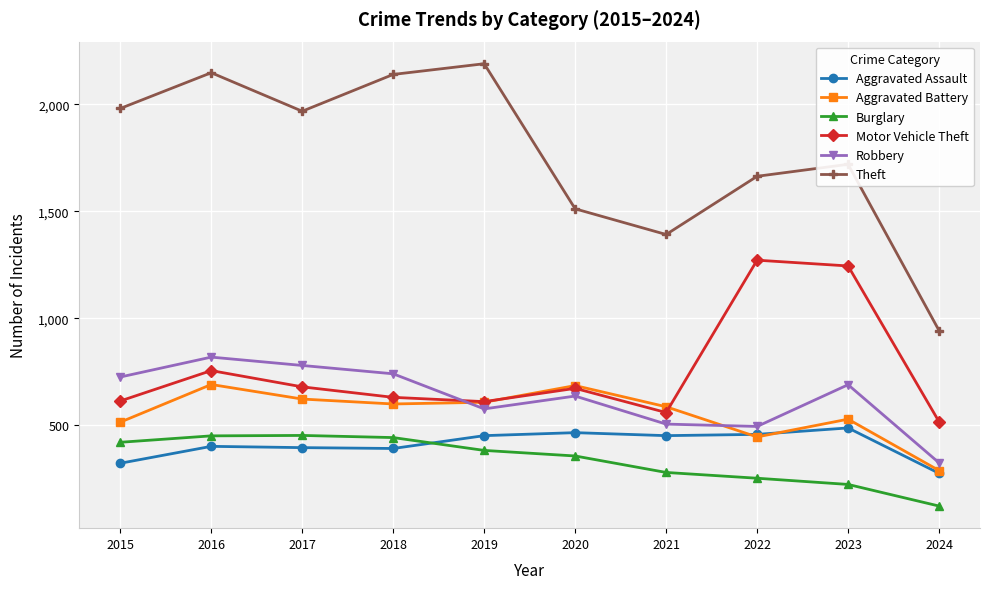

At which category is the sum across all series the highest?

2016